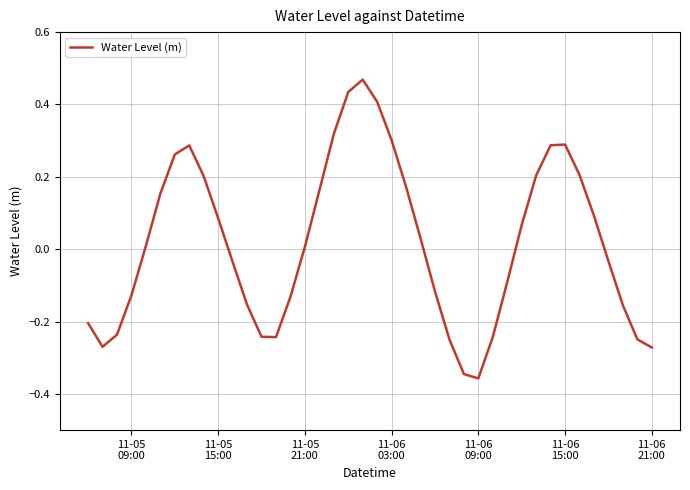

How many interior local valleys (lower than both neighbors) does the data have?

3